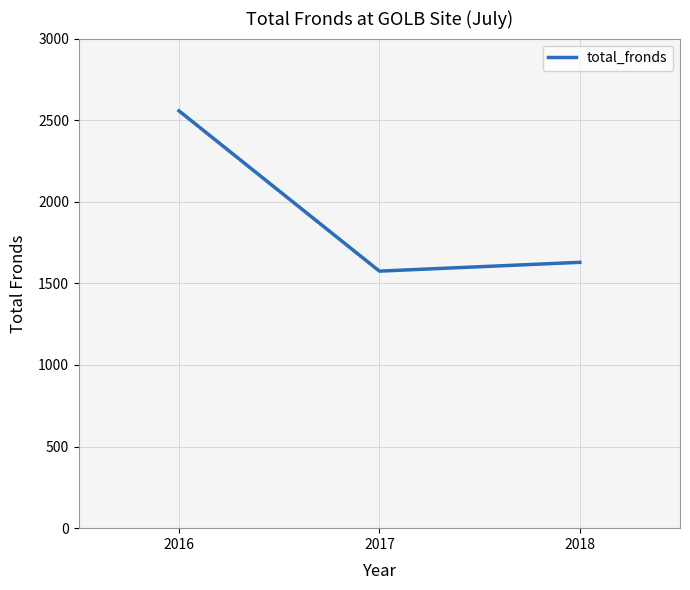

At which label is the value closest to 2066?

2018